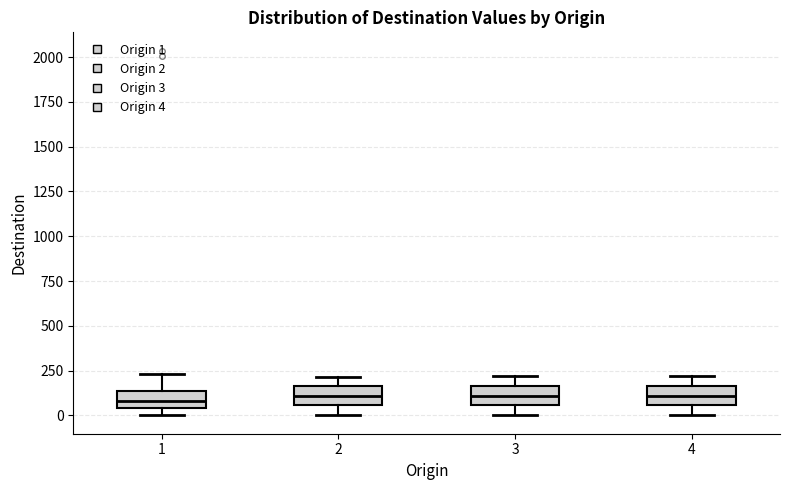

Where does the upper whisker of the box at x = 2 end on the y-axis? The values are not printed on the chart, so give them approximately, as read against the axis.

200